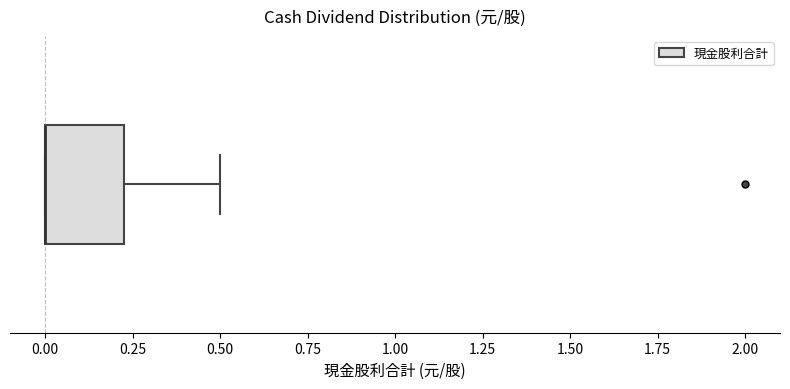

Transcribe this box plot: give where the median line is, the range the box spans, and where the two whiskers end, as read against the x-axis. The values are not printed on the chart, so give them approximately, as read against the axis.

median 0.0 (drawn on the box's left edge), box 0.0 to 0.2, whiskers 0.0 to 0.5